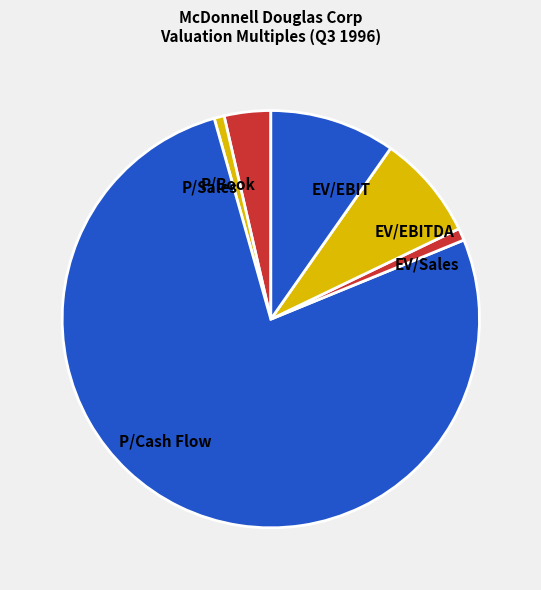

Which slice is the largest?

P/Cash Flow